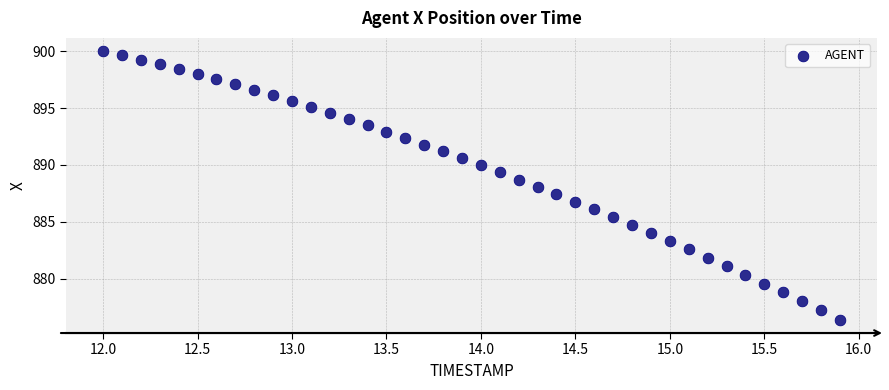

What is the range of X values (max minus min)?

3.9